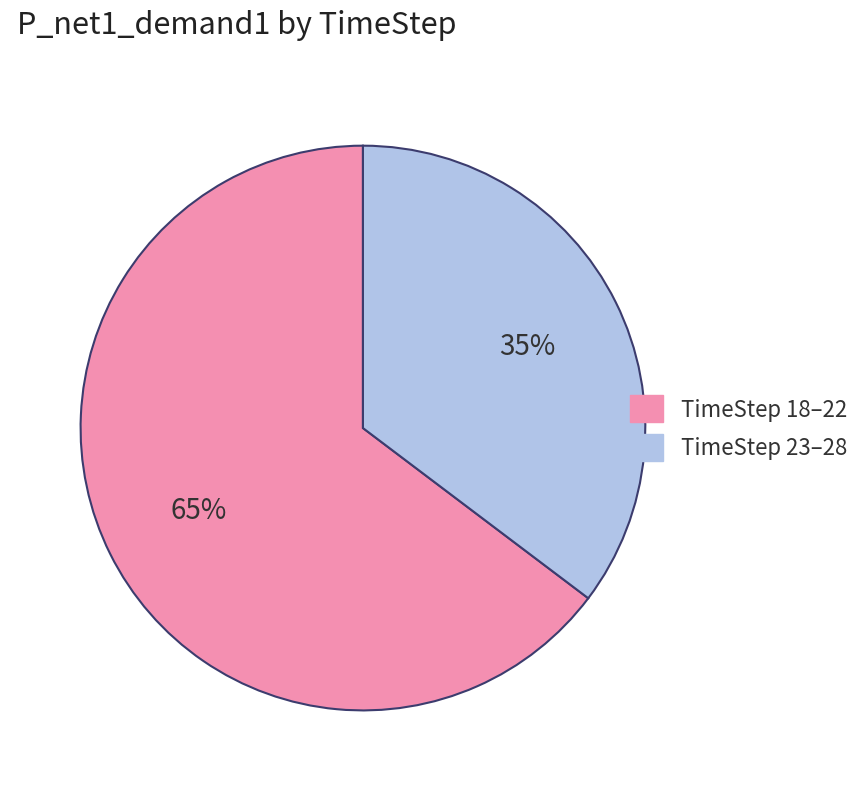

Count the number of slices in the pie.

2